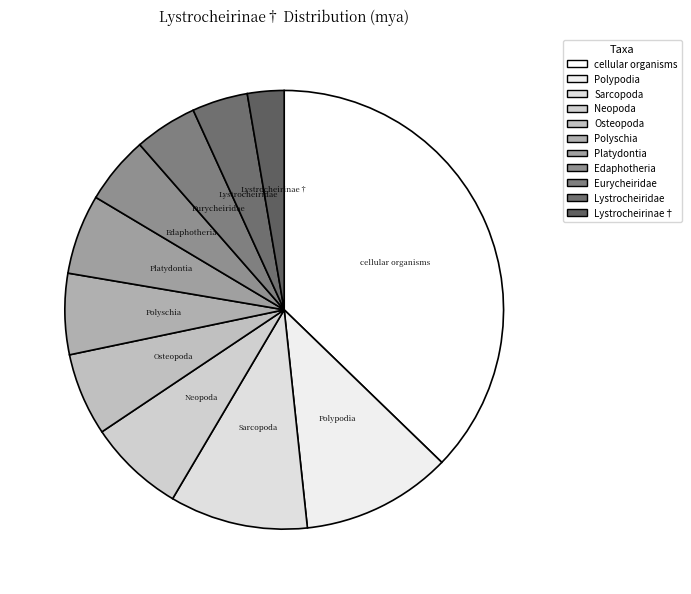

Does any single category account for the majority?

No